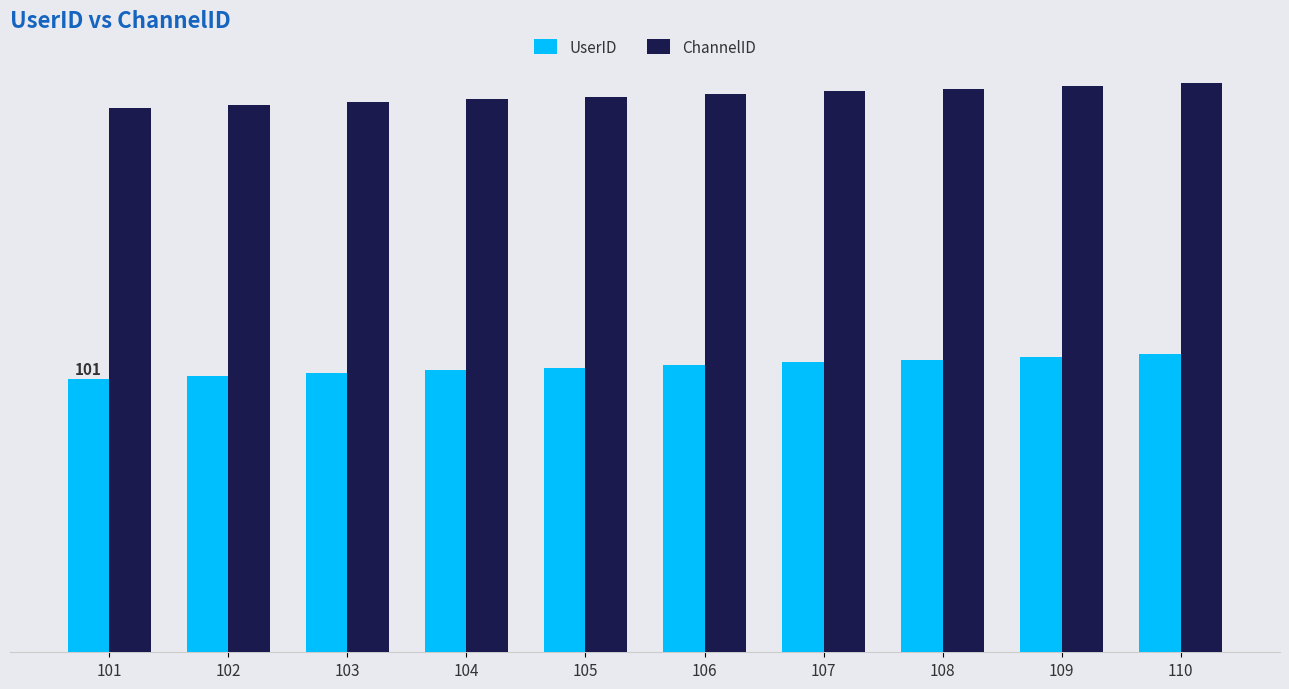

Is the value of ChannelID at 107 greater than the value of UserID at 110?

Yes